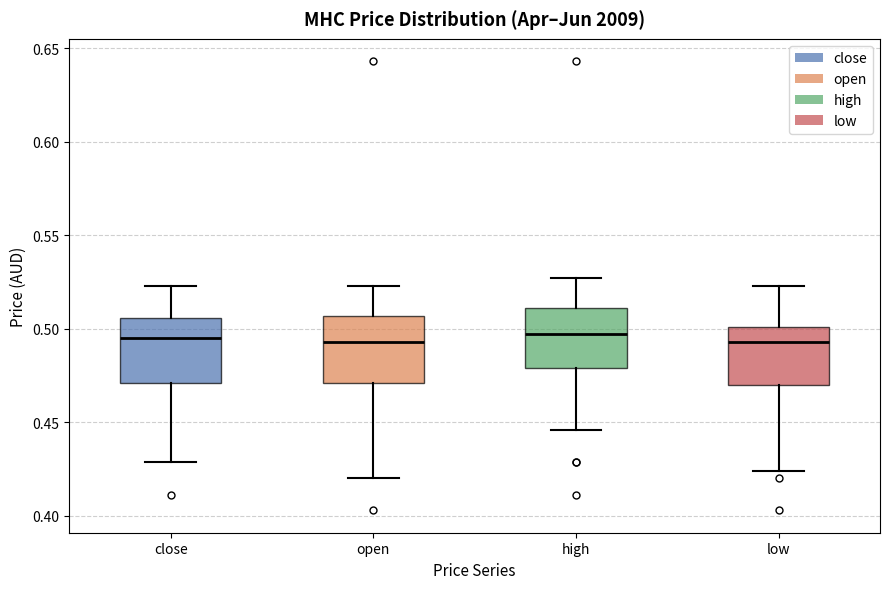

Reading left to right, read every box against the y-axis: the position of its median line, the range the box covers, and the ends of its whiskers. The values are not printed on the chart, so give them approximately, as read against the axis.

close: median 0.495, box 0.470 to 0.505, whiskers 0.430 to 0.525
open: median 0.495, box 0.470 to 0.505, whiskers 0.420 to 0.525
high: median 0.495, box 0.480 to 0.510, whiskers 0.445 to 0.525
low: median 0.495, box 0.470 to 0.500, whiskers 0.425 to 0.525